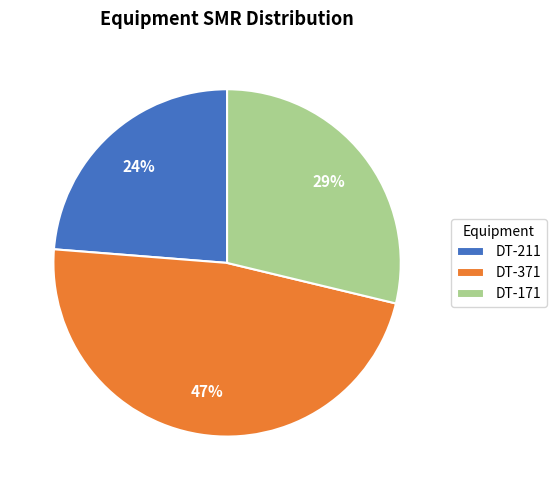

To the nearest percent, what is the combined percentage of DT-371 and DT-171?

76%